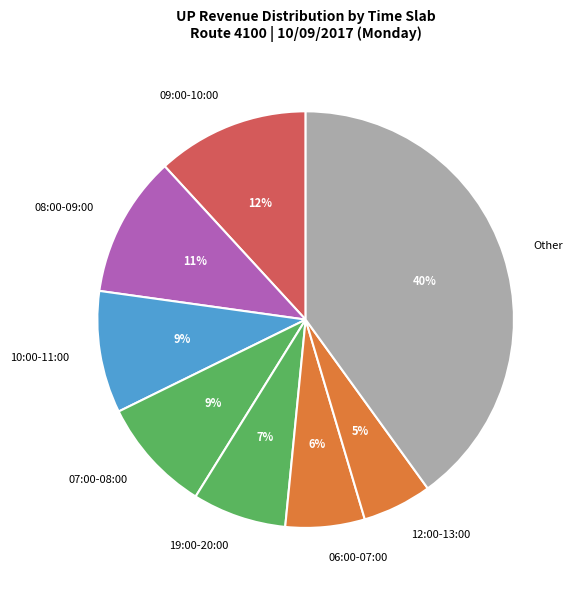

How many segments does this pie chart have?

8